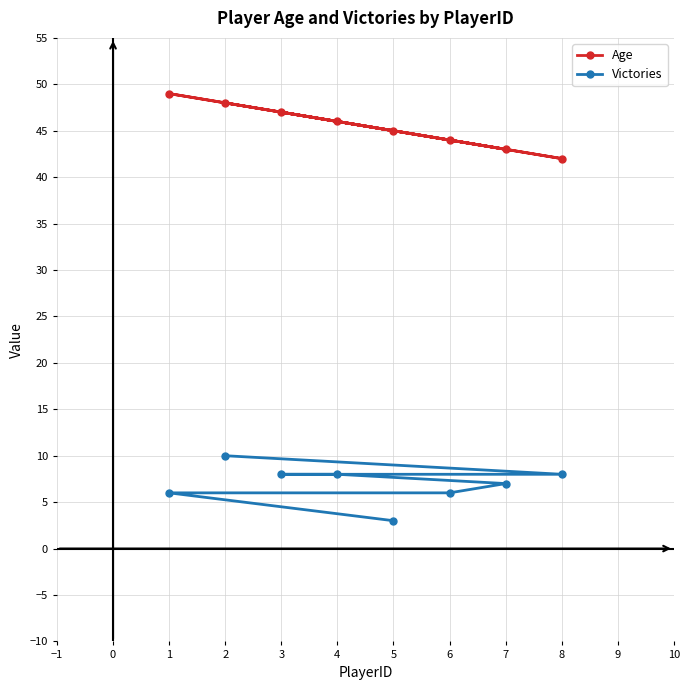

True or false: Age and Victories cross at least once.

False